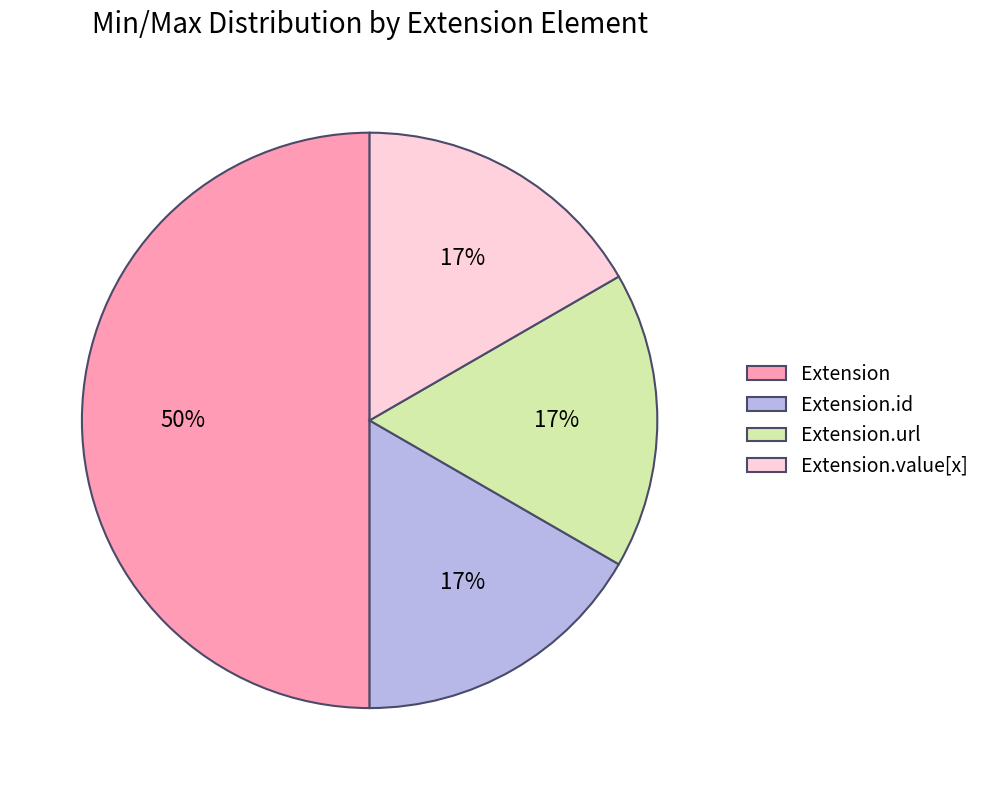

To the nearest percent, what is the difference between the largest and smallest slice percentages?

33%